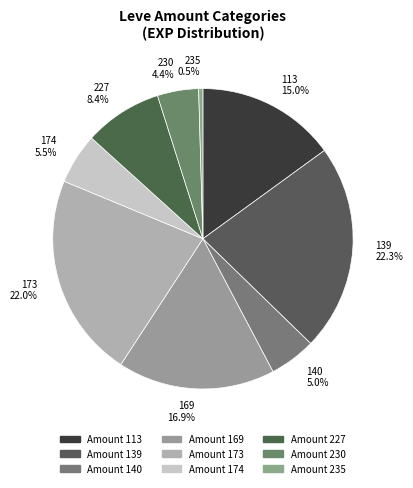

Between 169 16.9% and 140 5.0%, which is larger?

169 16.9%